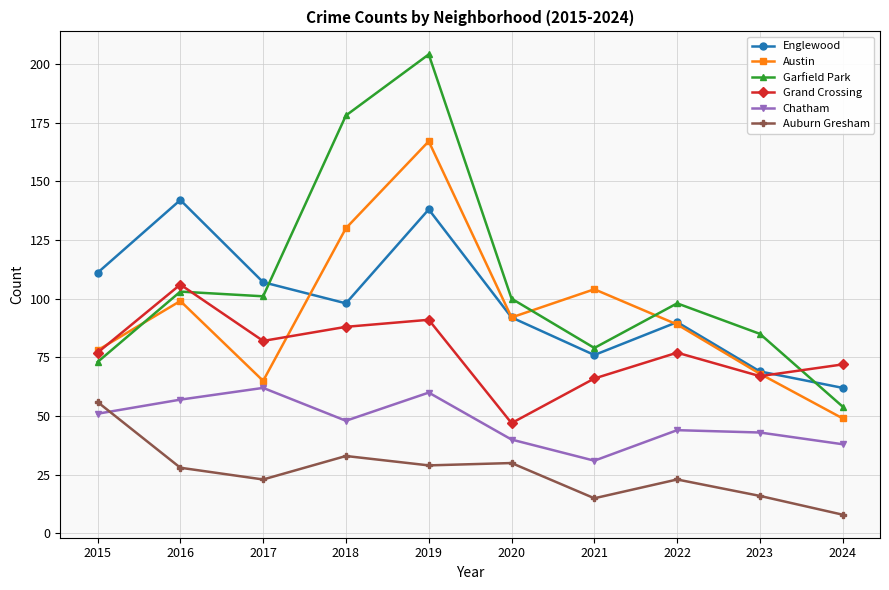

What is the total value across all series at 2016?

535